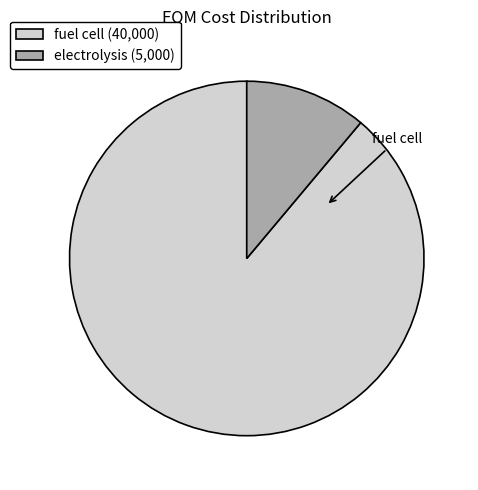

What is the ratio of the value at fuel cell to the value at electrolysis?

8.0